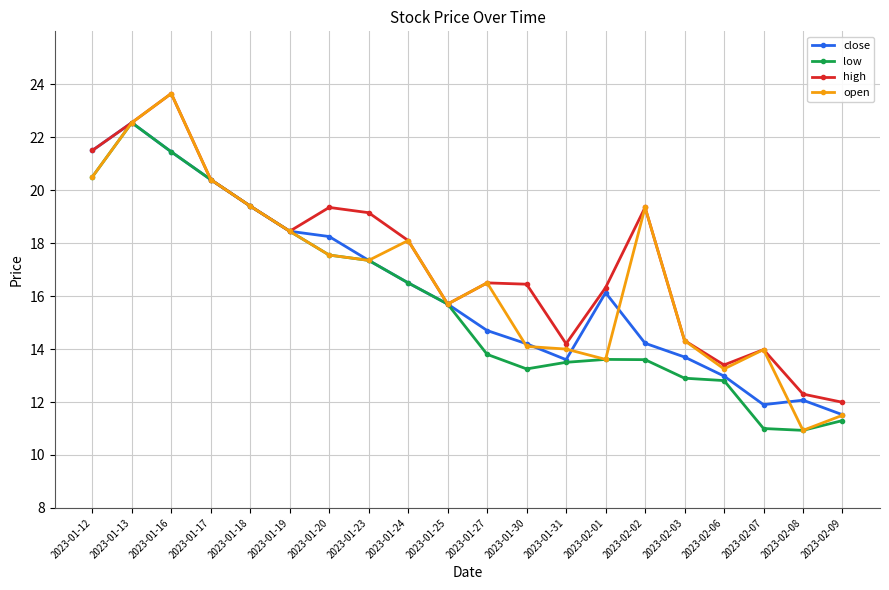

Where is the first local minimum for close?

2023-01-31